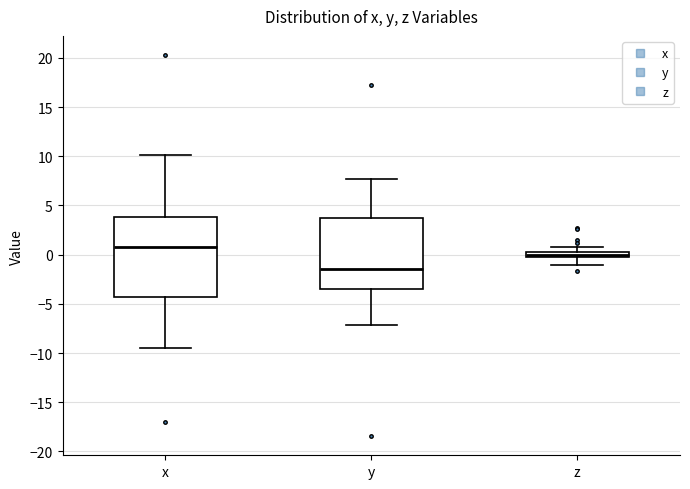

Which box's median line is the lowest?

y